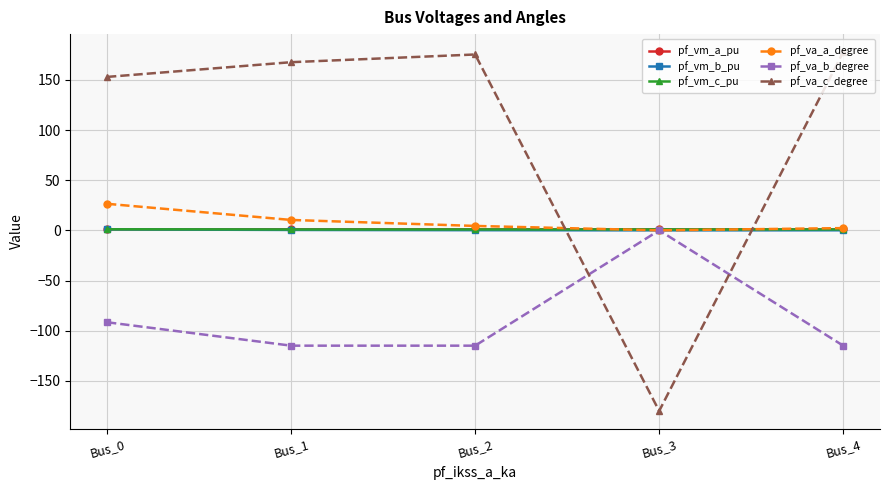

What is the lowest value of the pf_va_c_degree series?

-180.0